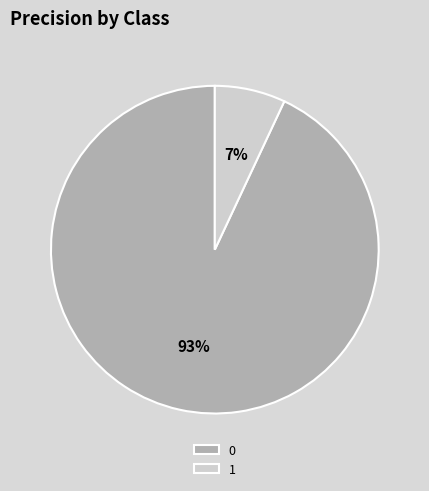

To the nearest percent, what portion does 1 represent?

7%